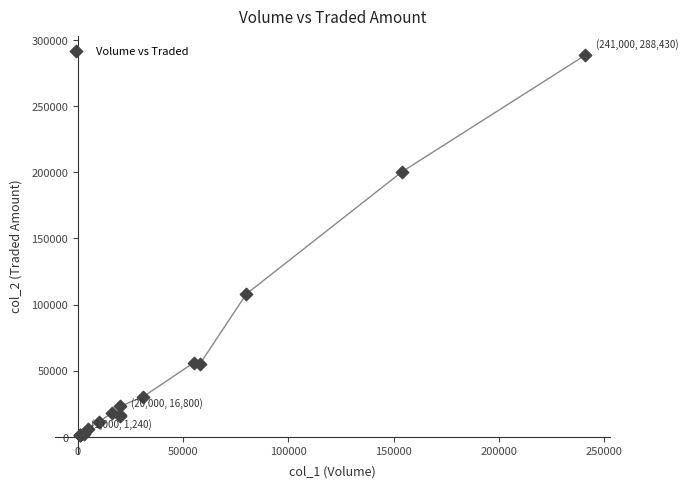

What Y value in the scatter plot is closest to 144835?

108000